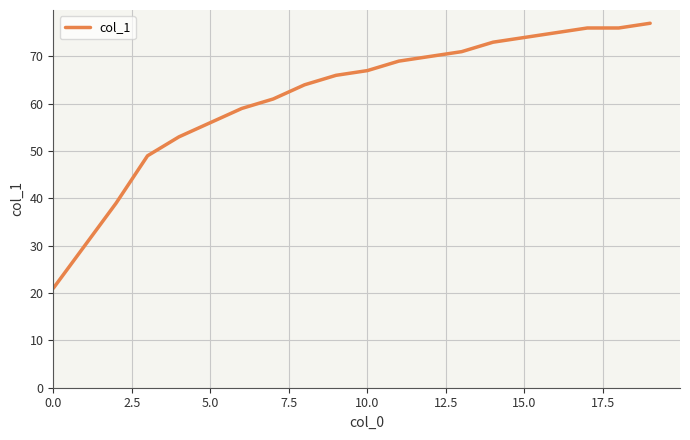

What is the minimum value shown in the chart?

21